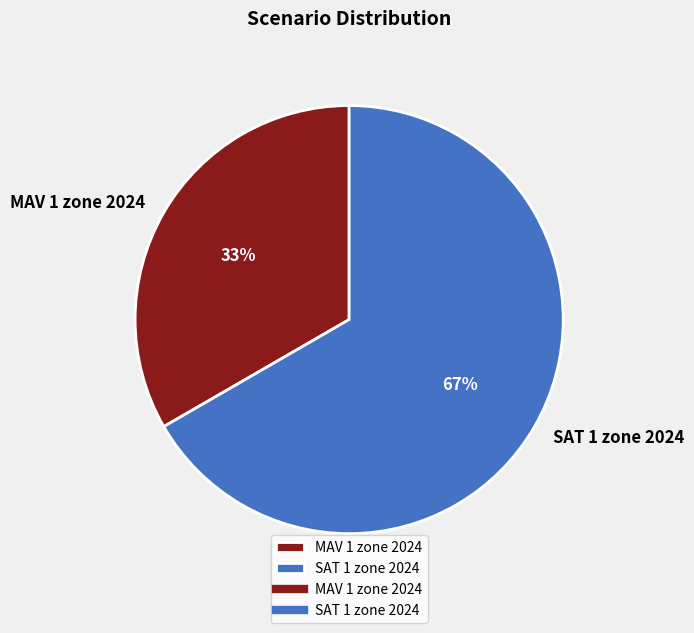

Which category has the biggest portion of the pie?

SAT 1 zone 2024